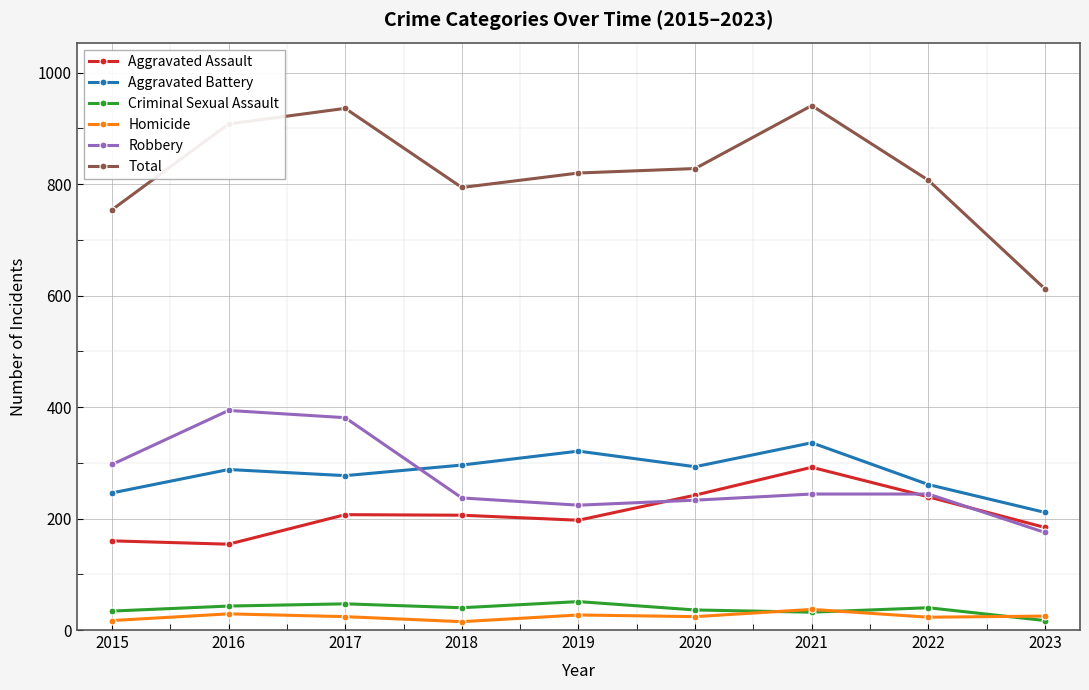

Read the Aggravated Battery value at 2023.

211